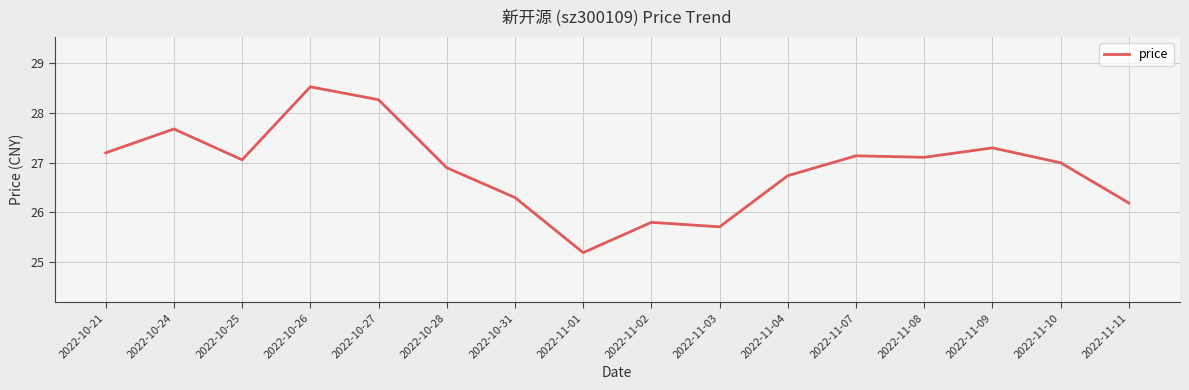

What is the difference between the values at 2022-10-26 and 2022-11-04?

1.8